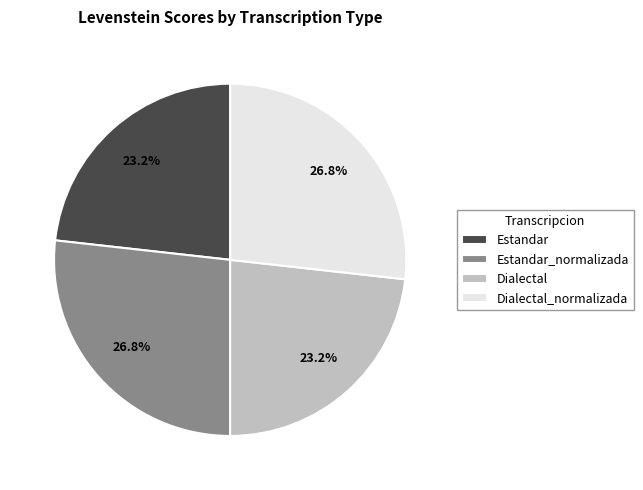

Approximately how many times larger is the value at Estandar_normalizada compared to Dialectal_normalizada?

1.0